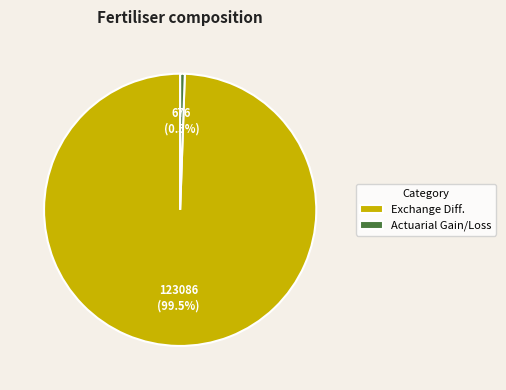

How many segments does this pie chart have?

2